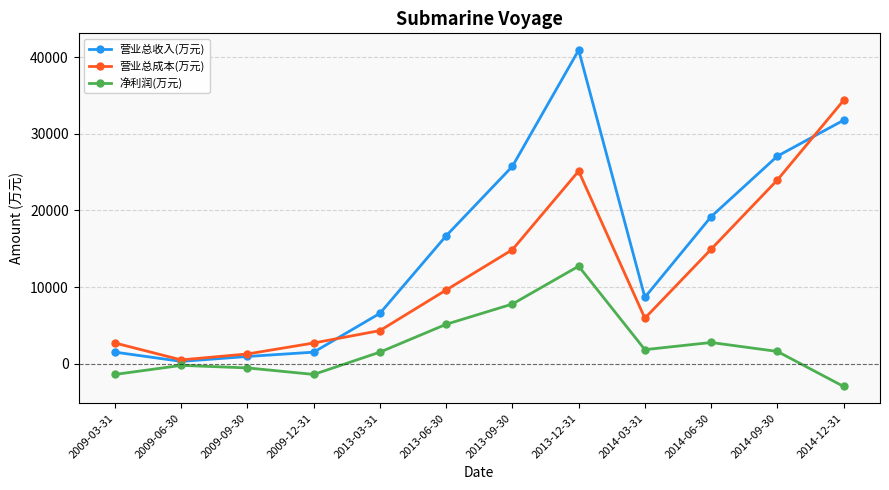

The 净利润(万元) series shows 7798 at 2013-09-30. True or false?

True